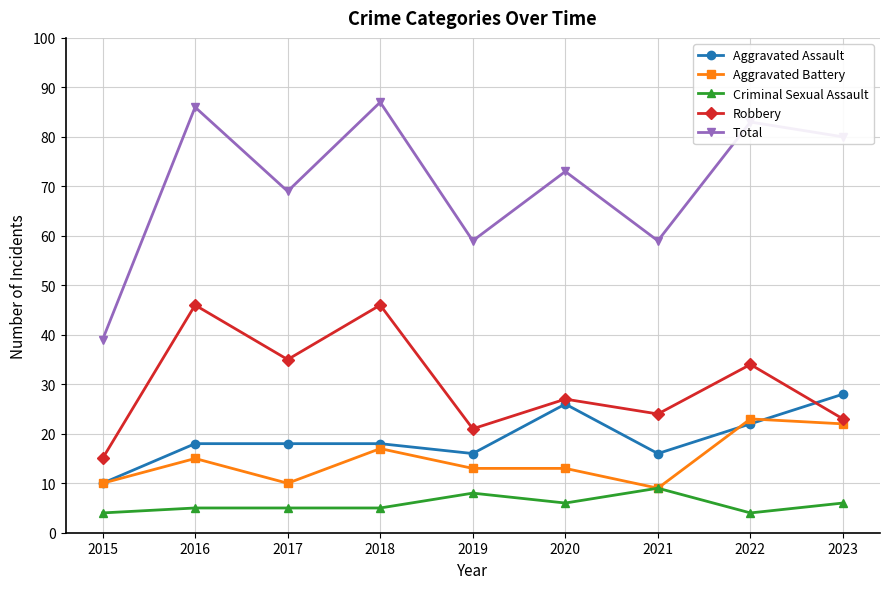

How many lines are shown in the chart?

5